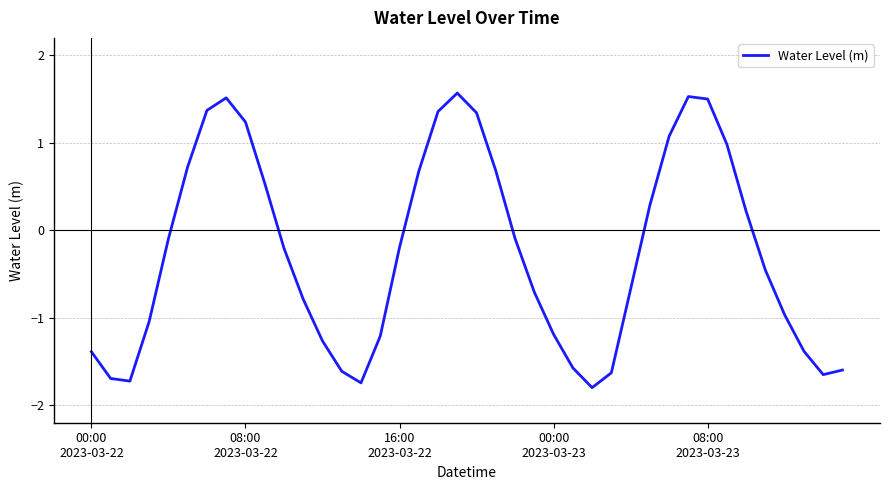

What is the minimum value shown in the chart?

-1.8